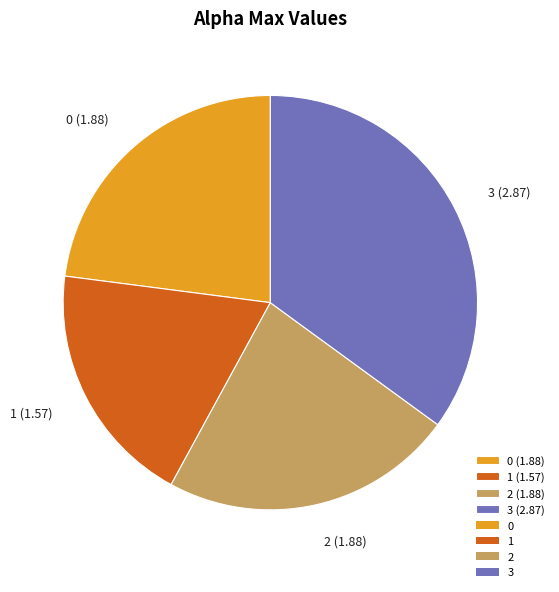

Approximately how many times larger is the value at 1 (1.57) compared to 2 (1.88)?

0.8